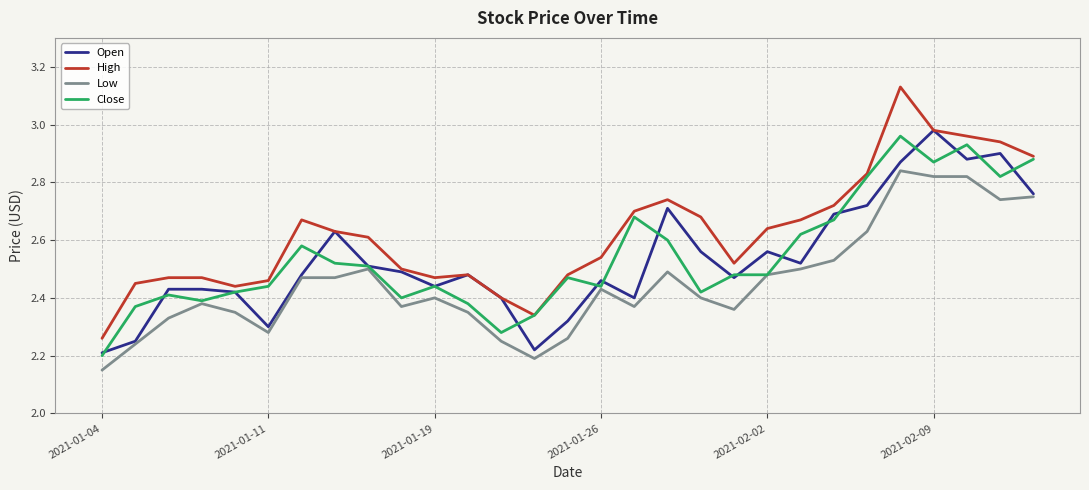

True or false: Low and High cross at least once.

False